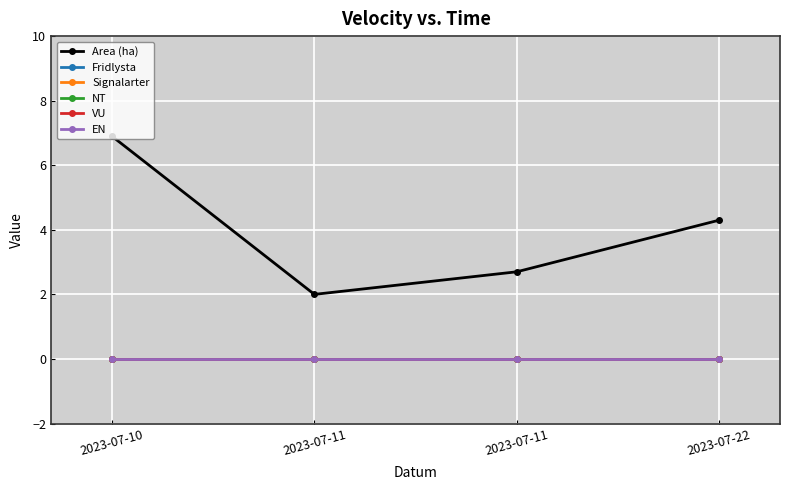

True or false: NT and Signalarter intersect in this chart.

False